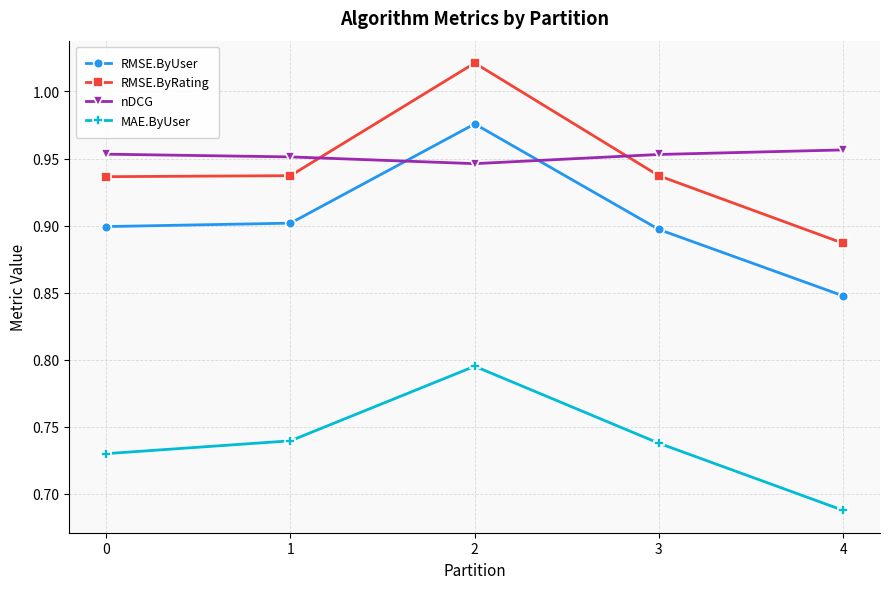

What is the total value across all series at 2?

3.7